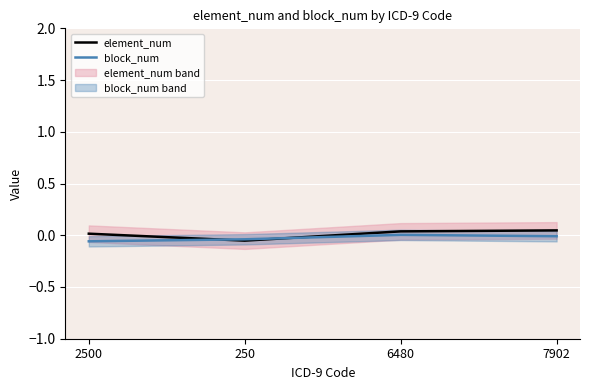

What position from the left is 7902?

4